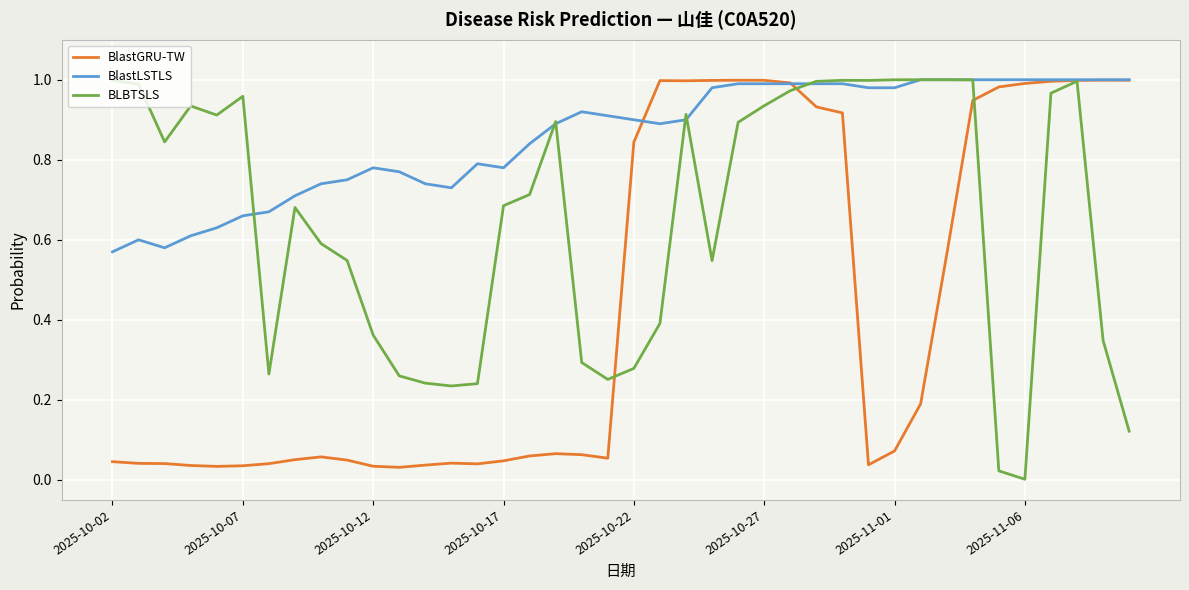

Which series has the largest total across all categories?

BlastLSTLS